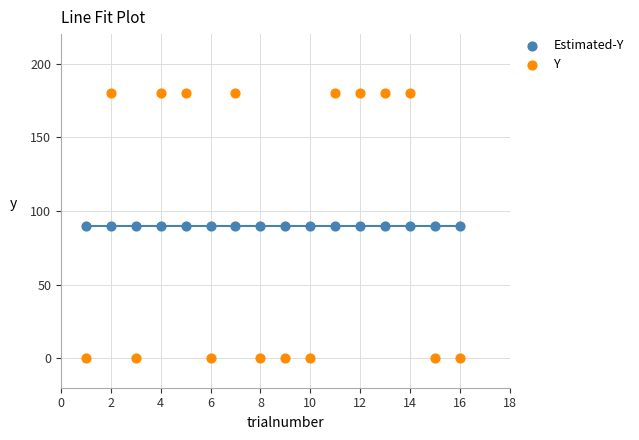

Across all data points, what is the range of Y values (max minus min)?

180.0